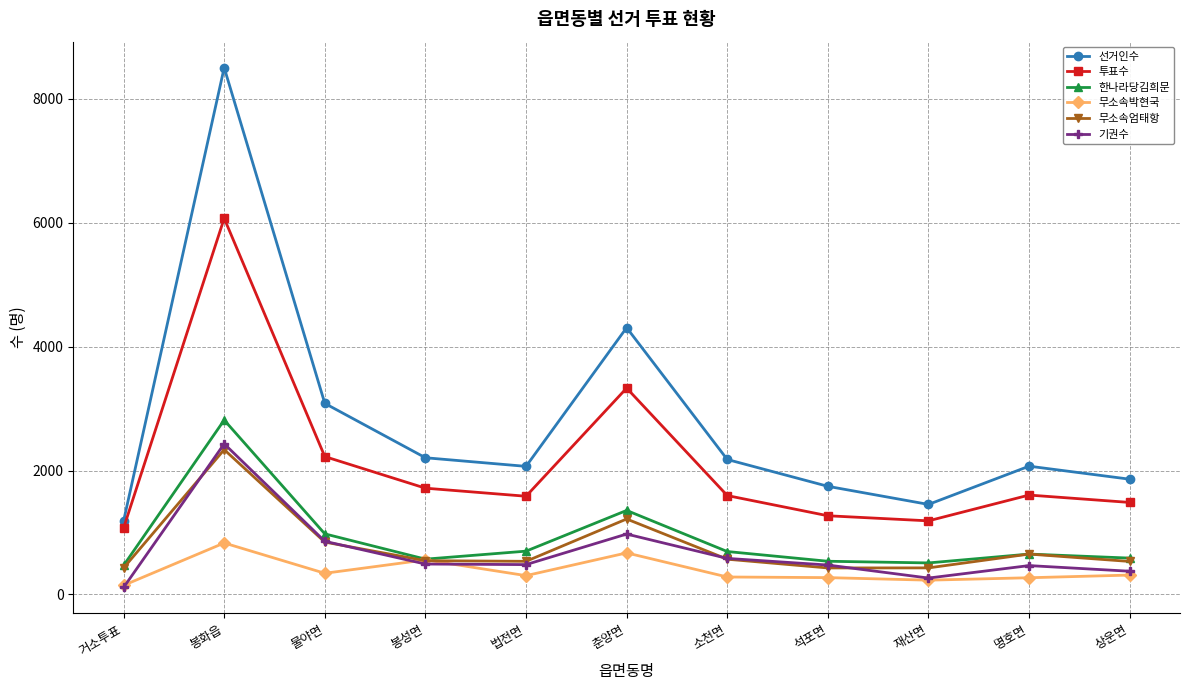

How many distinct data groups are displayed?

6